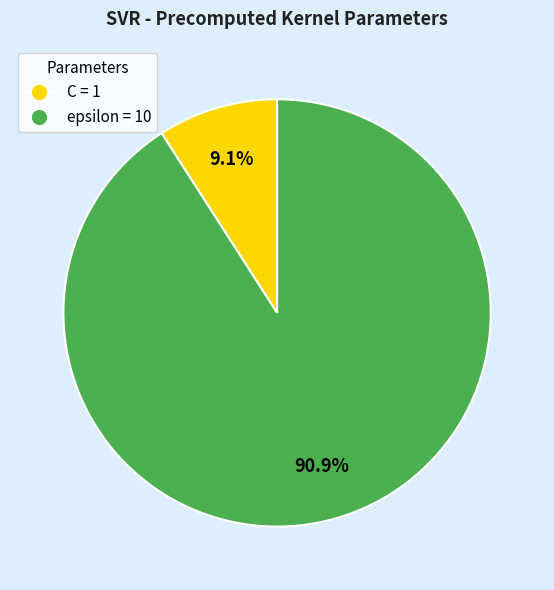

Combined, do epsilon and C account for over 50%?

Yes